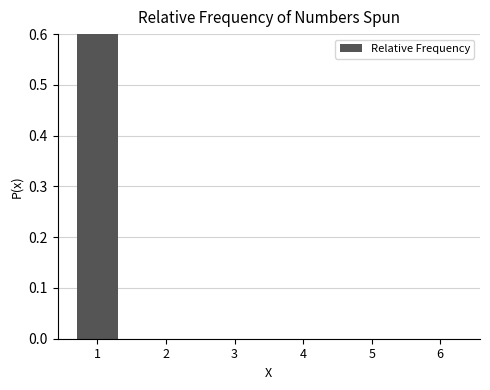

How many values are above zero?

1